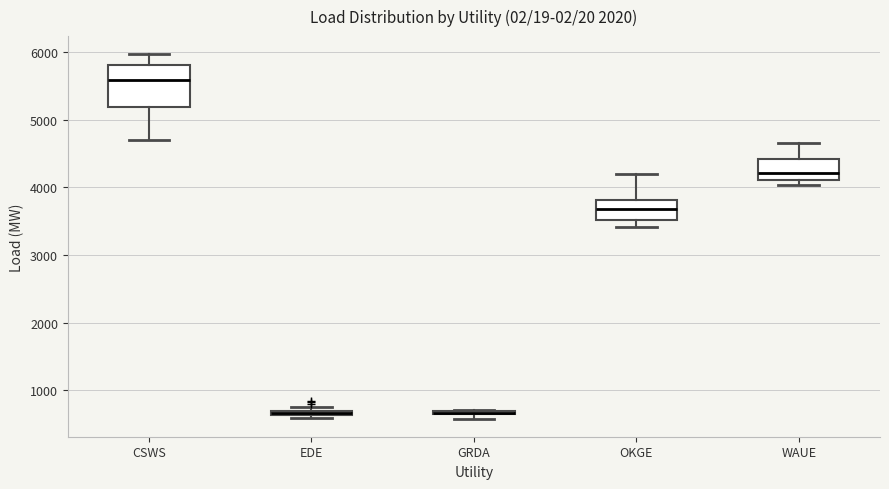

Comparing the boxes themselves (not the whiskers), which one is the tallest?

CSWS